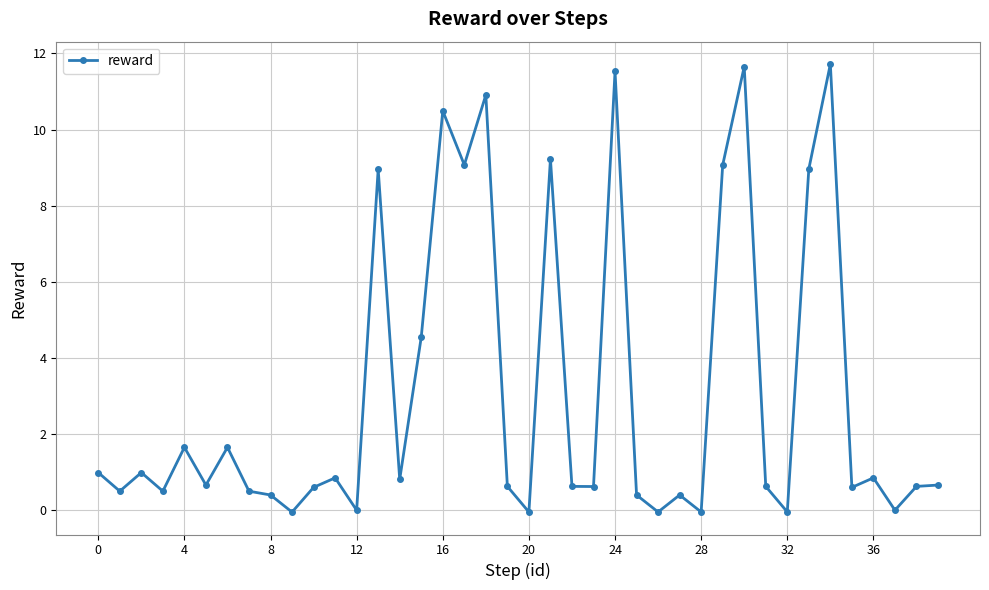

What is the difference between the maximum and minimum values?

11.8